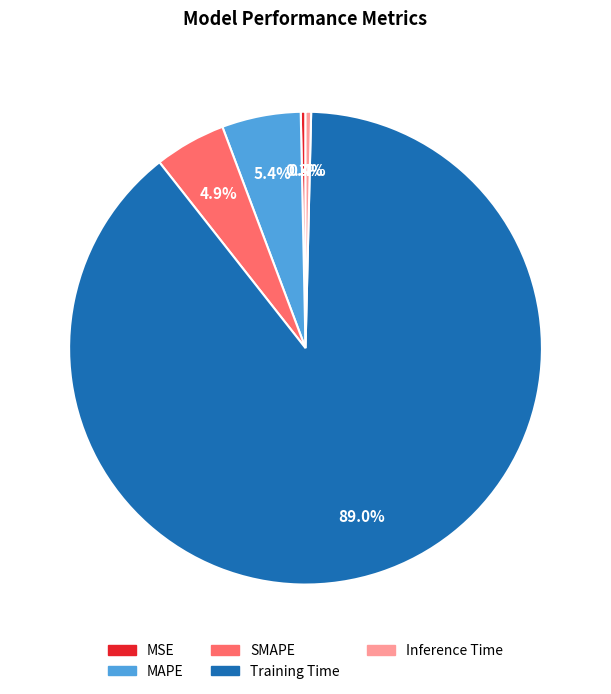

Does any single category account for the majority?

Yes